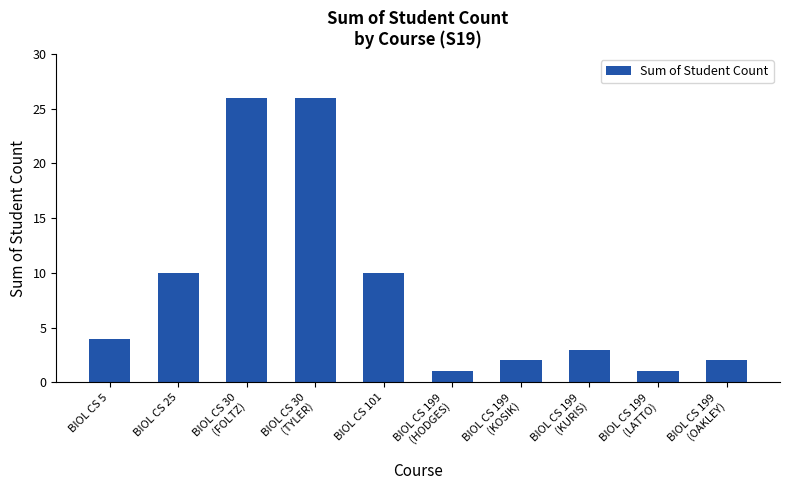

What is the label of the 2nd bar from the left?

BIOL CS 25